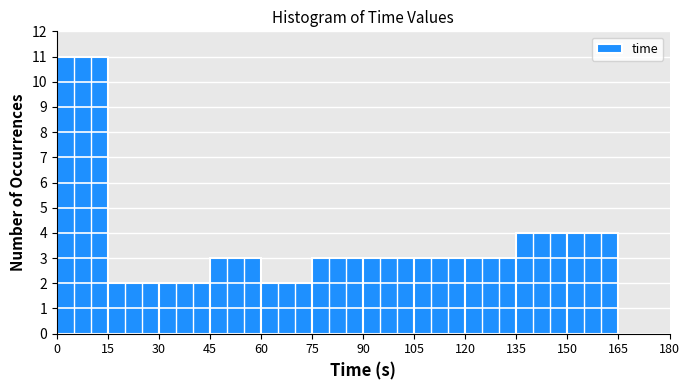

Over which range of the x-axis is the bar tallest?

0 to 15